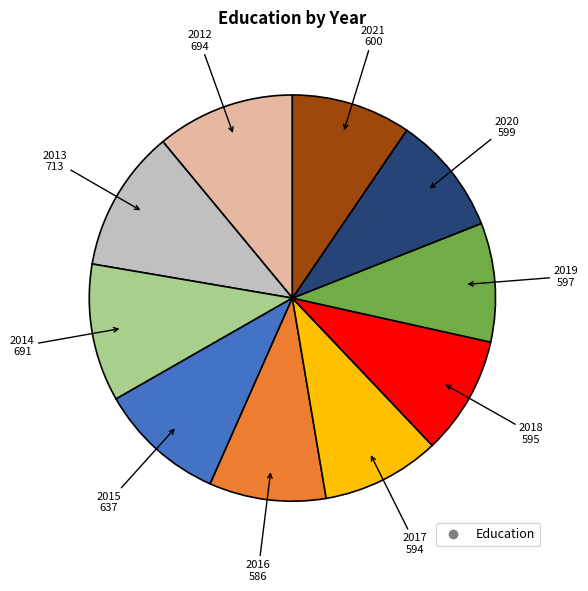

Is there a majority slice in this chart?

No